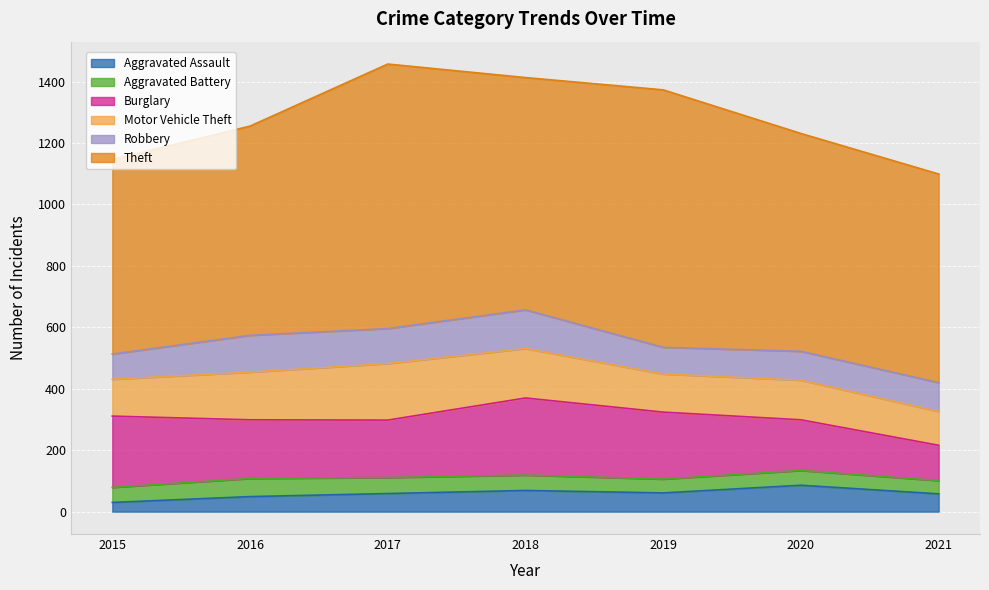

Reading left to right, list all the values displayed in this chart.

Aggravated Assault: 30	49	59	69	61	86	58
Aggravated Battery: 49	59	52	50	45	48	43
Burglary: 232	191	187	251	218	165	115
Motor Vehicle Theft: 120	155	184	161	124	129	110
Robbery: 82	120	114	126	87	94	94
Theft: 633	681	861	756	838	709	679